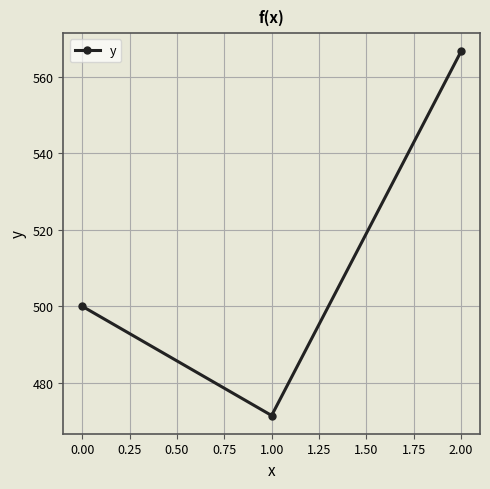

The value at 2.00 is 824.9. True or false?

False